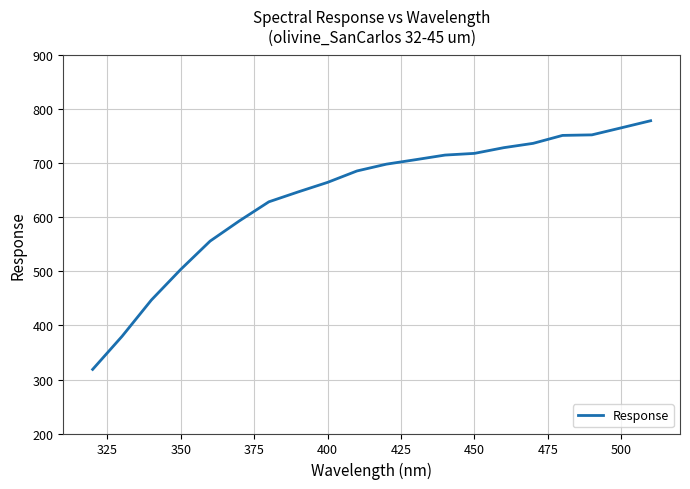

What is the difference between the maximum and minimum values?

460.5